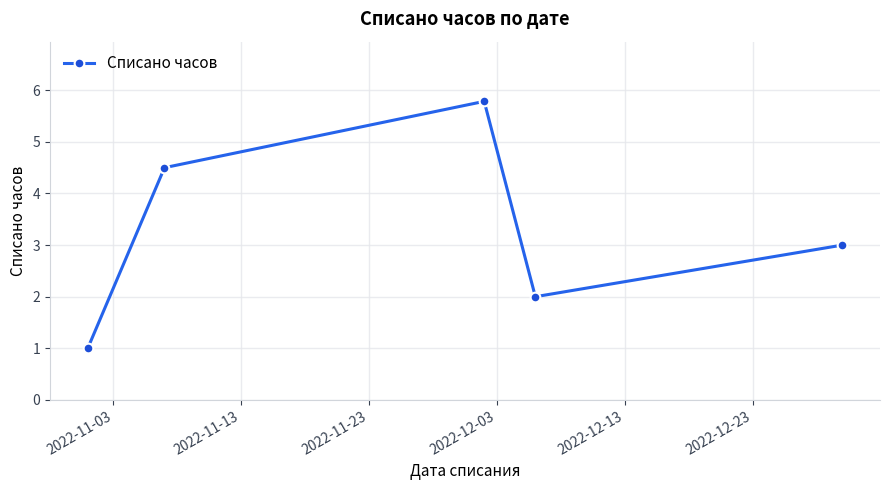

How many points are higher than both their immediate neighbors (excluding endpoints)?

1